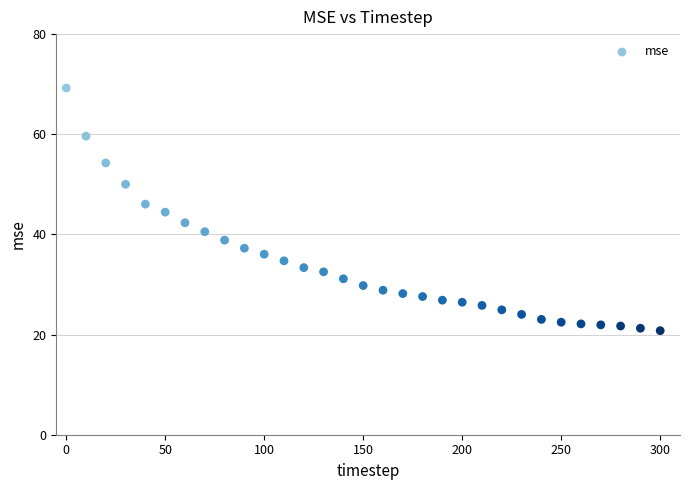

What is the range of X values (max minus min)?

300.0